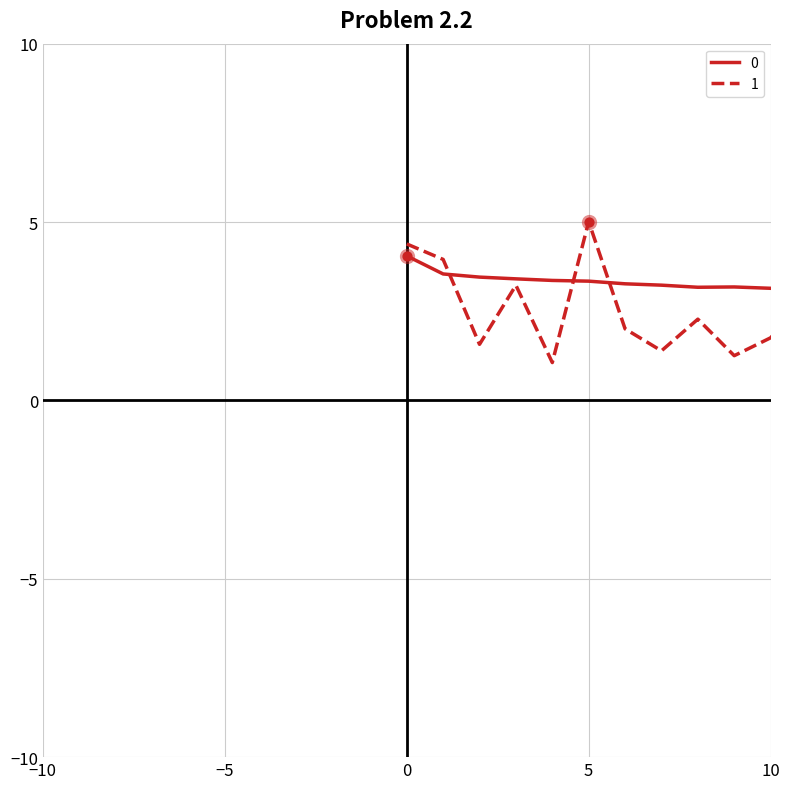

List the series in order of their peak value, lowest first.

0, 1